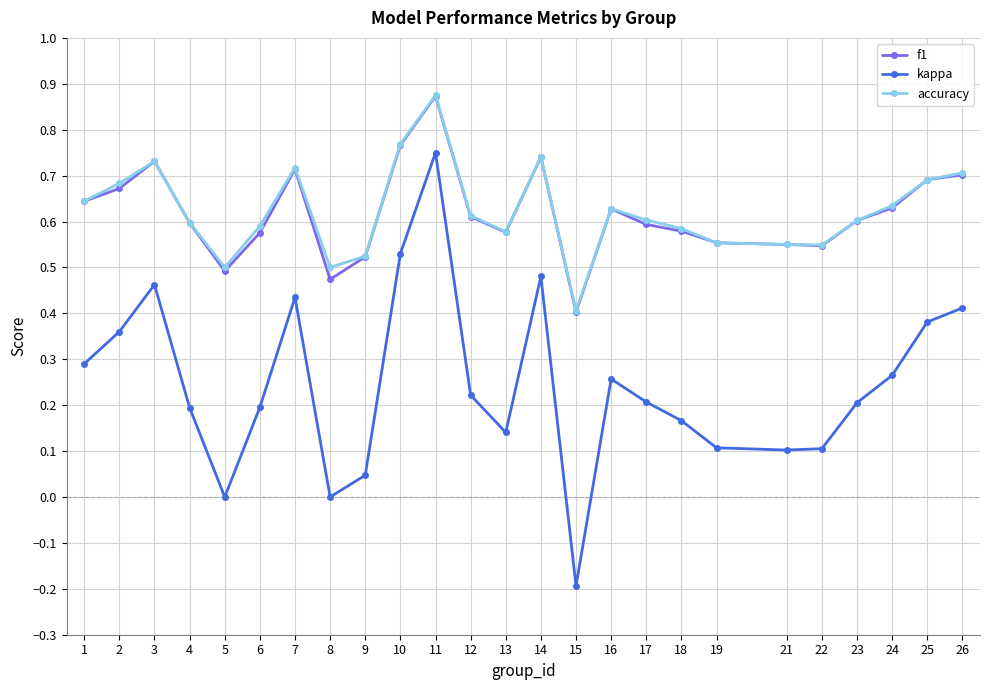

True or false: kappa and accuracy intersect in this chart.

False